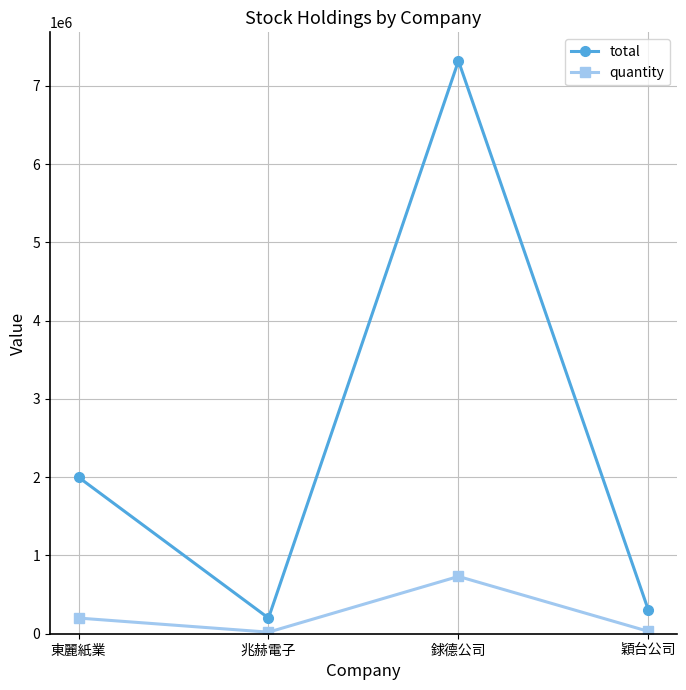

What is the spread (max minus min) of values at 銶德公司?

6588000